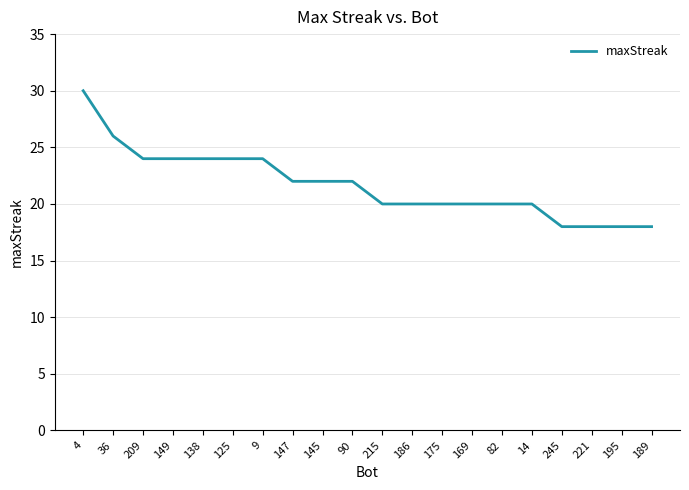

Does the chart have visible grid lines?

Yes